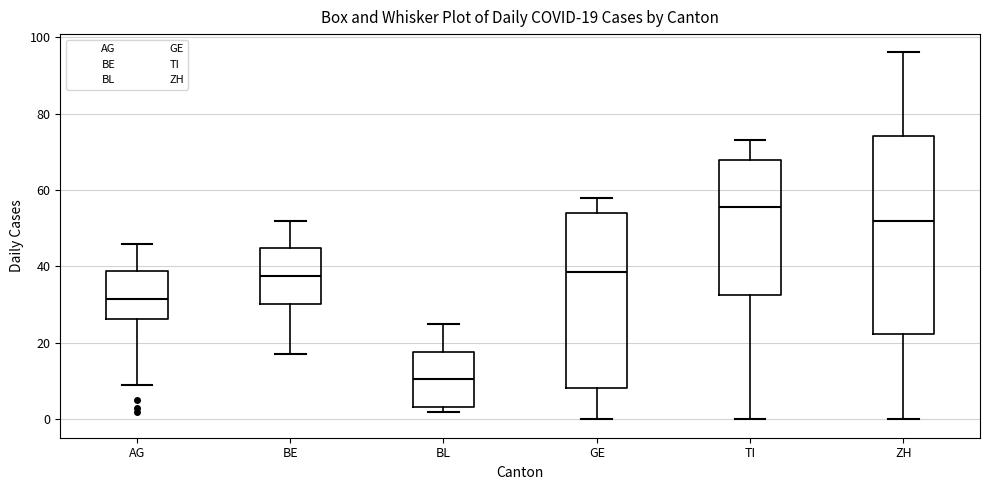

Which box has the lowest median line?

BL